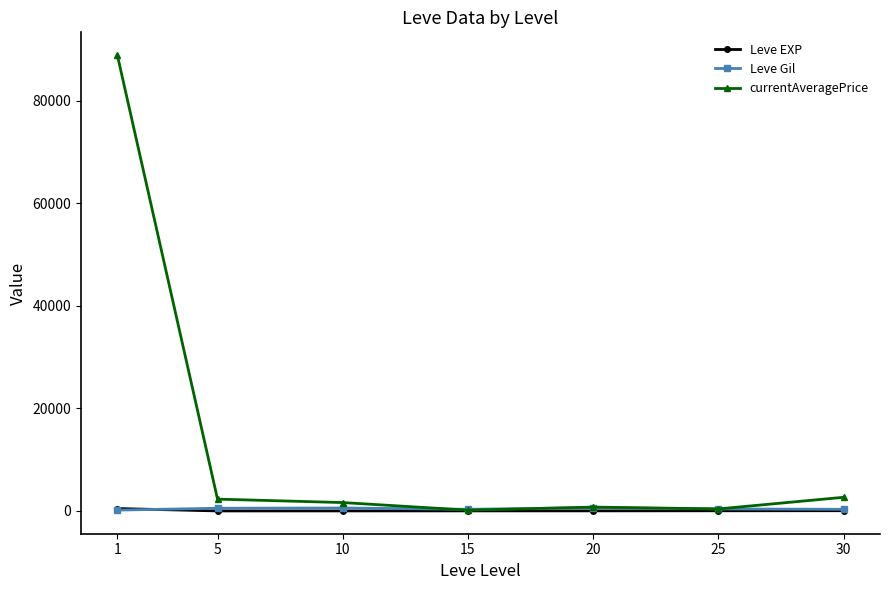

What is the average value of the currentAveragePrice series?

13827.3